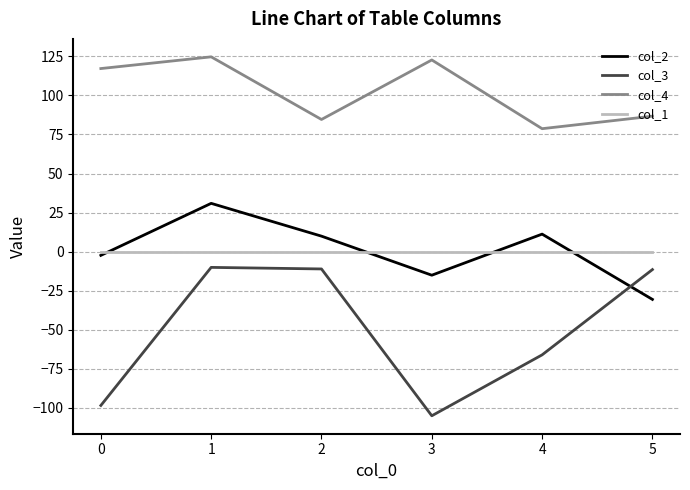

True or false: col_2 has more than 0 interior local peaks.

True